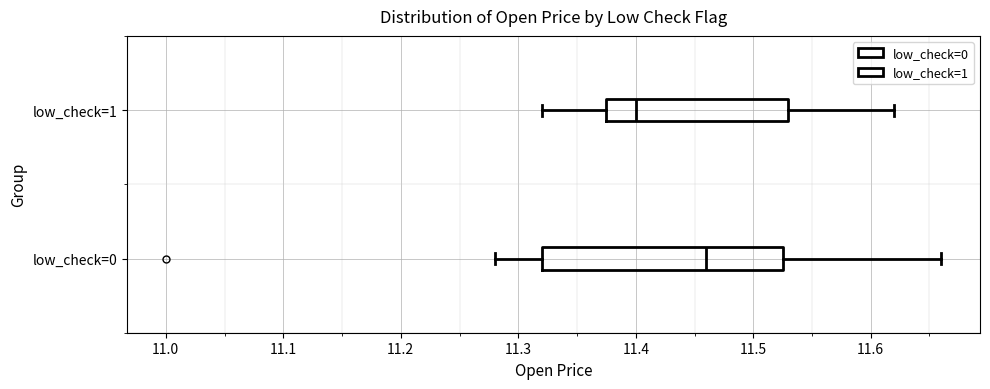

Comparing the boxes themselves (not the whiskers), which one is the widest?

low_check=0